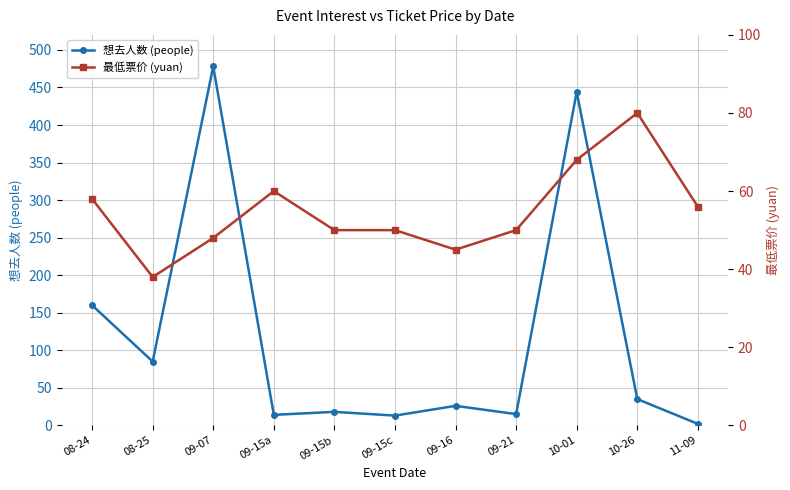

What are all the series names shown in the legend?

想去人数 (people), 最低票价 (yuan)